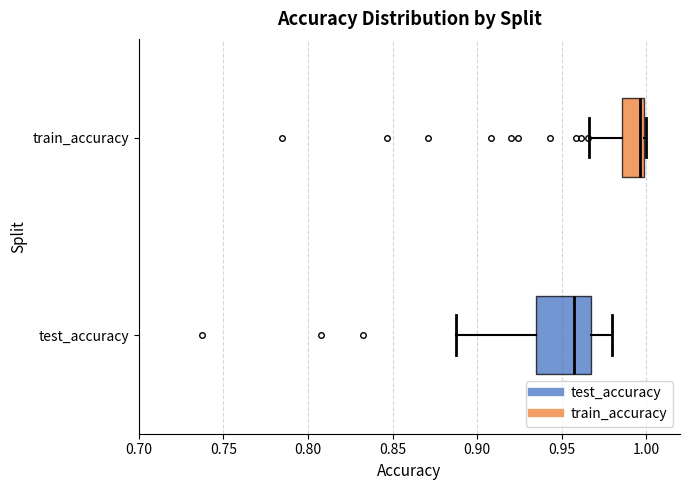

Reading bottom to top, read every box against the x-axis: the position of its median line, the range the box covers, and the ends of its whiskers. The values are not printed on the chart, so give them approximately, as read against the axis.

test_accuracy: median 0.955, box 0.935 to 0.965, whiskers 0.890 to 0.980
train_accuracy: median 0.995, box 0.985 to 1.000, whiskers 0.965 to 1.000